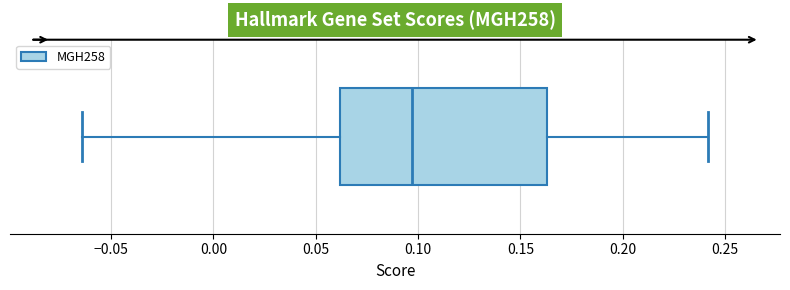

Transcribe this box plot: give where the median line is, the range the box spans, and where the two whiskers end, as read against the x-axis. The values are not printed on the chart, so give them approximately, as read against the axis.

median 0.095, box 0.060 to 0.165, whiskers -0.065 to 0.240